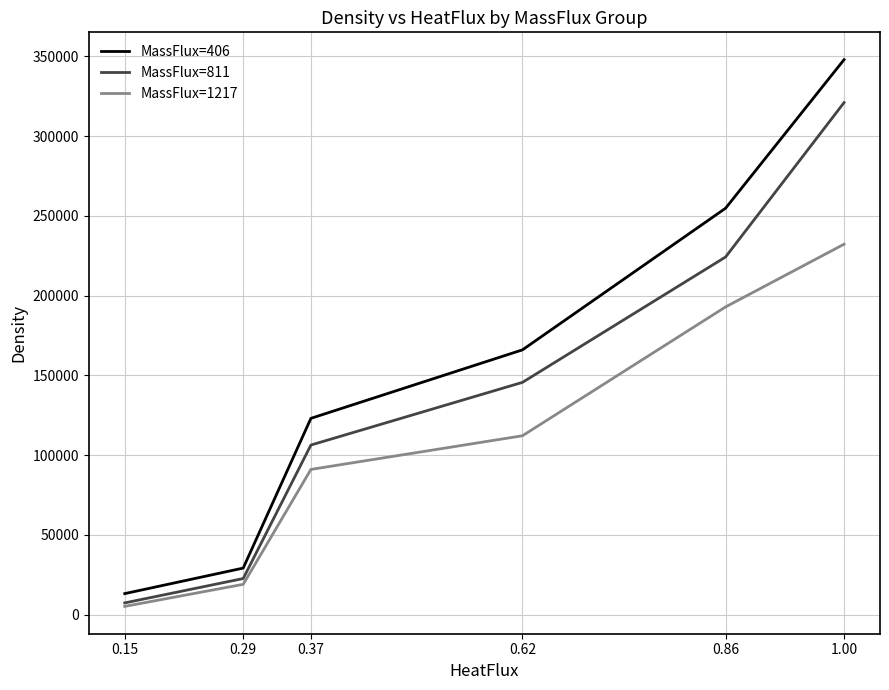

Reading left to right, transcribe all the data shown in this chart.

MassFlux=406: 13102.8	29117.4	123020.9	165969.1	254777.1	347952.7
MassFlux=811: 7279.3	22566.0	106278.4	145586.9	224203.8	321019.1
MassFlux=1217: 5095.5	18926.3	90991.8	112101.9	192902.6	232211.1